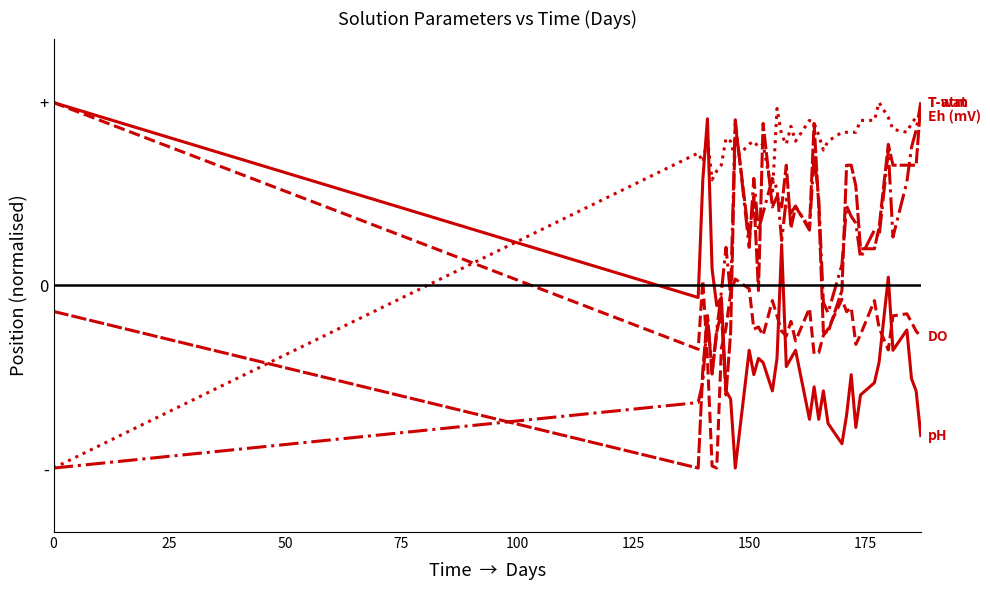

Is this an area chart (filled region under the line)?

No